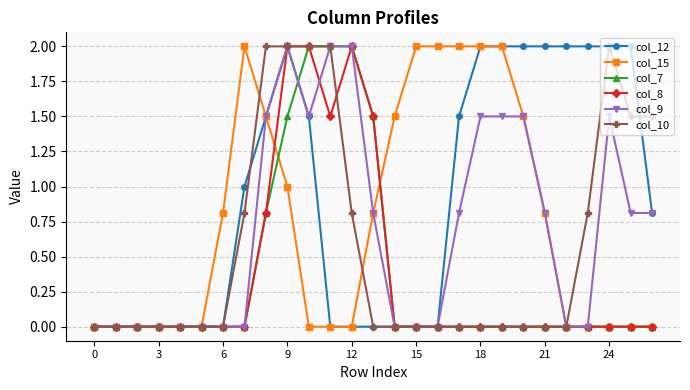

Which series has the largest total across all categories?

col_12